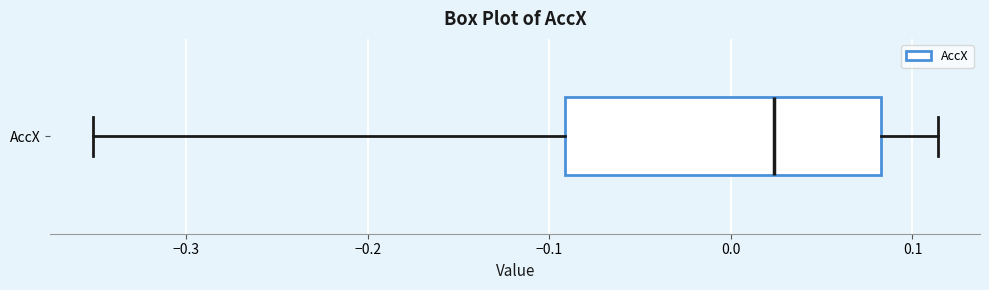

Where does the median line of the box for AccX sit on the x-axis? The values are not printed on the chart, so give them approximately, as read against the axis.

0.02